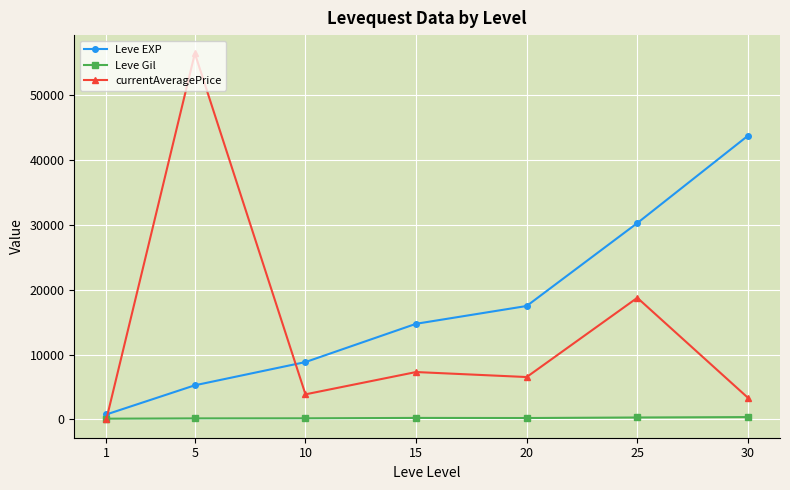

How many series are shown in this chart?

3